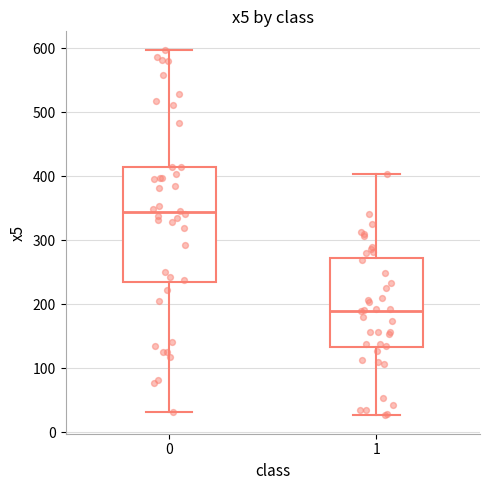

Which box has the highest median line?

0